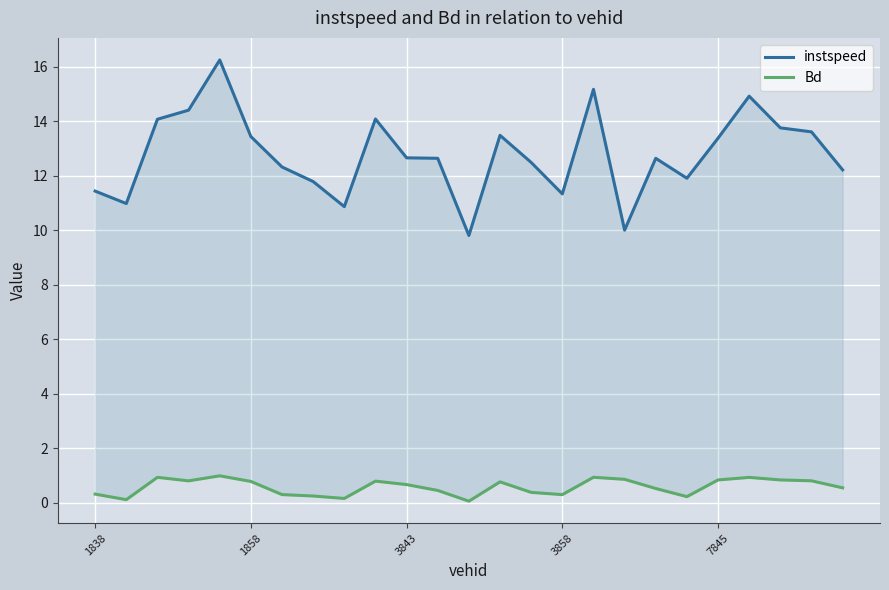

Rank the series at 3858 from lowest to highest value.

Bd, instspeed